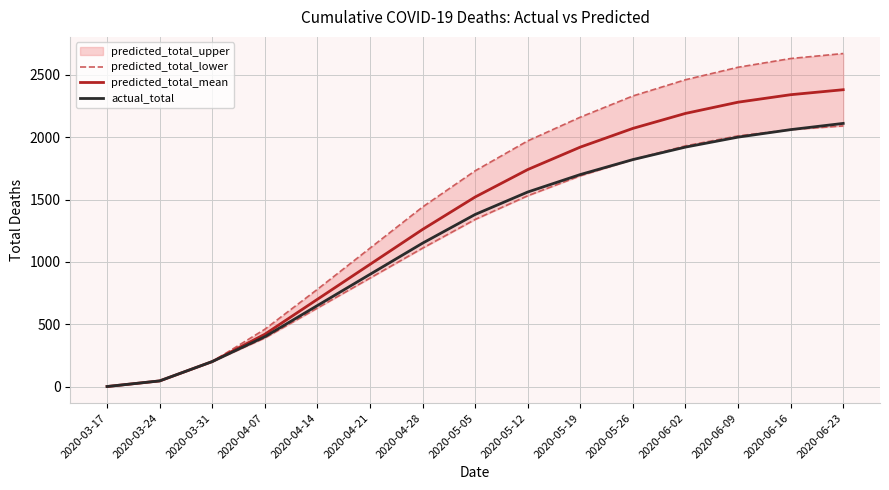

Is it true that predicted_total_mean equals 1 at 2020-03-17?

True